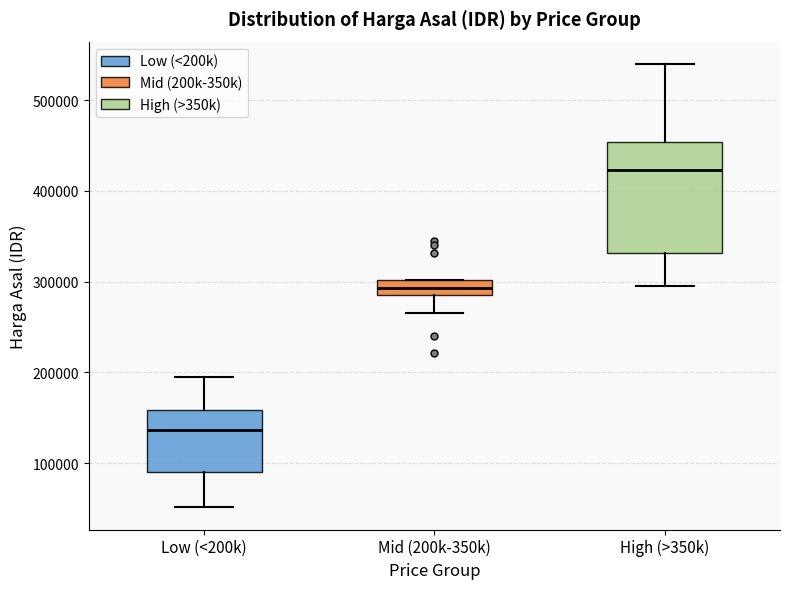

Reading left to right, read every box against the y-axis: the position of its median line, the range the box covers, and the ends of its whiskers. The values are not printed on the chart, so give them approximately, as read against the axis.

Low (<200k): median 140000, box 90000 to 160000, whiskers 50000 to 200000
Mid (200k-350k): median 290000 (inside the box), box 290000 to 300000, whiskers 270000 to 300000
High (>350k): median 420000, box 330000 to 450000, whiskers 300000 to 540000